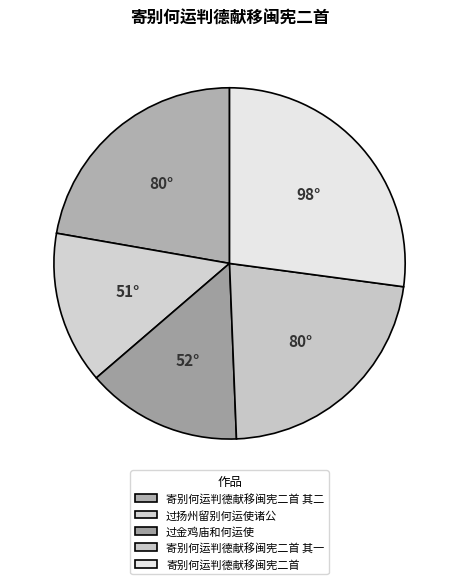

Count the number of slices in the pie.

5